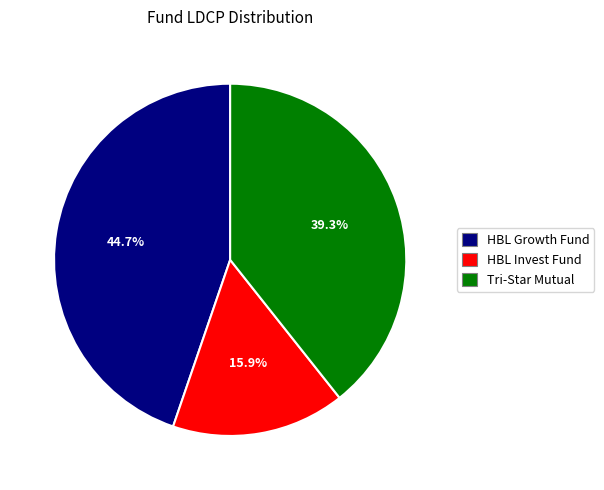

To the nearest percent, what portion does HBL Growth Fund represent?

45%